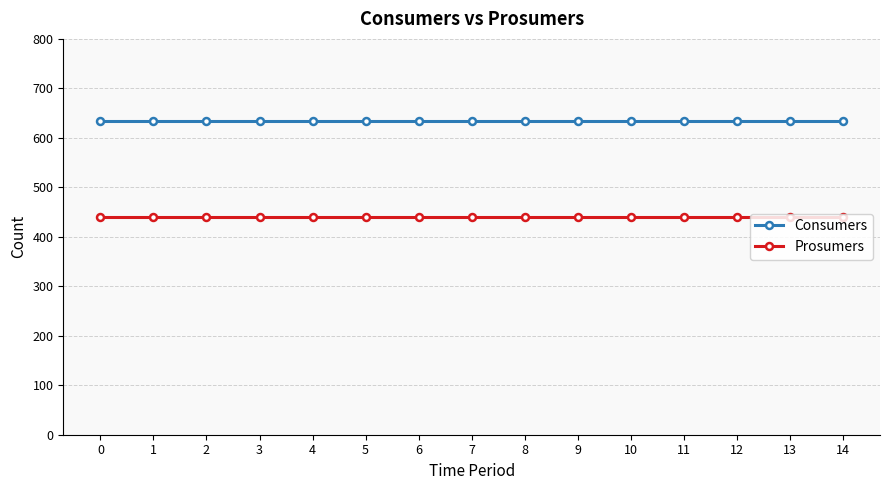

What is the average value of the Consumers series?

635